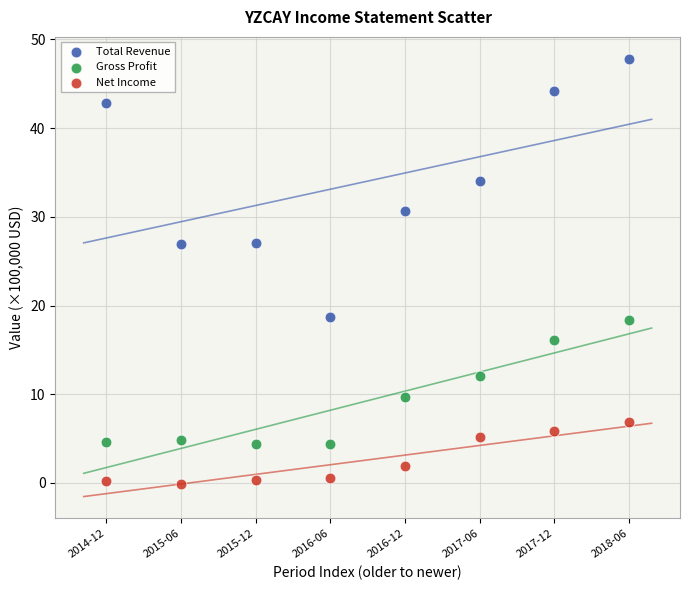

Across all data points, what is the range of Y values (max minus min)?

47.9